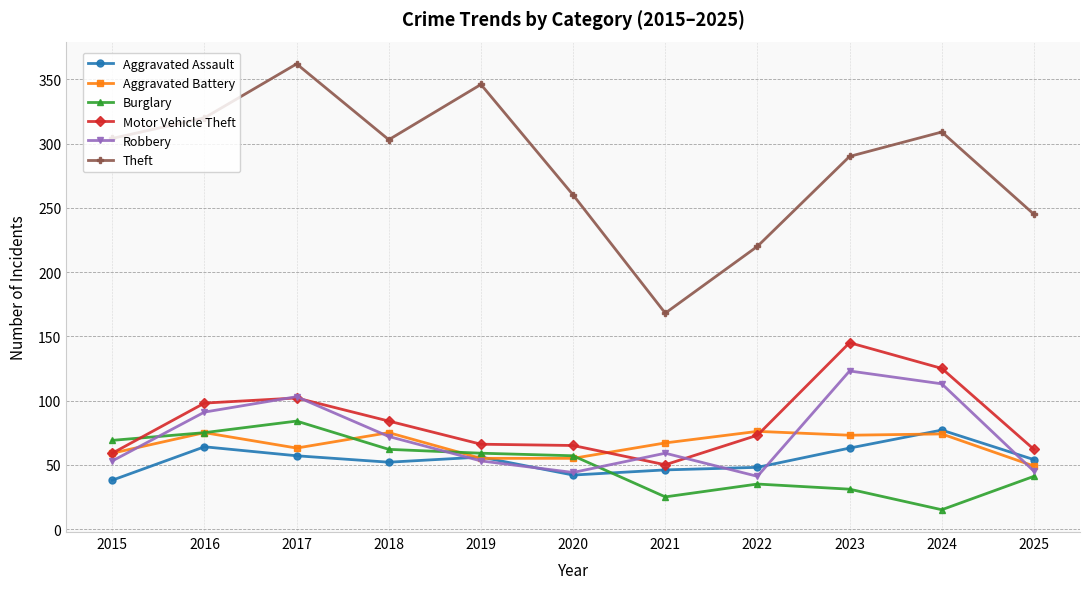

In Theft, how many points are higher than both neighbors (excluding endpoints)?

3